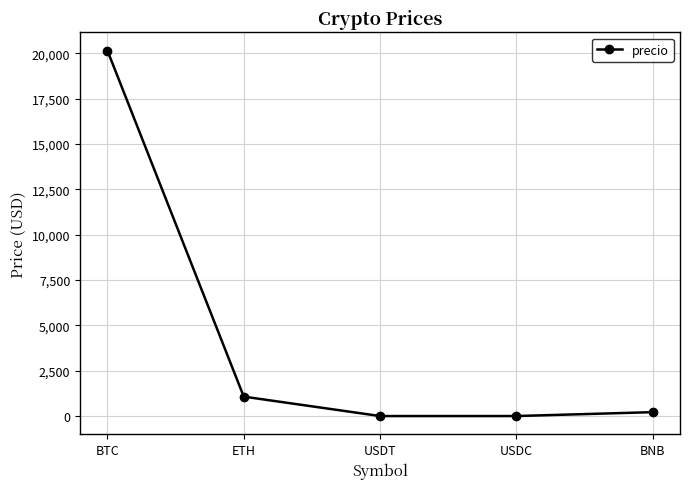

What is the greatest value displayed?

20154.2